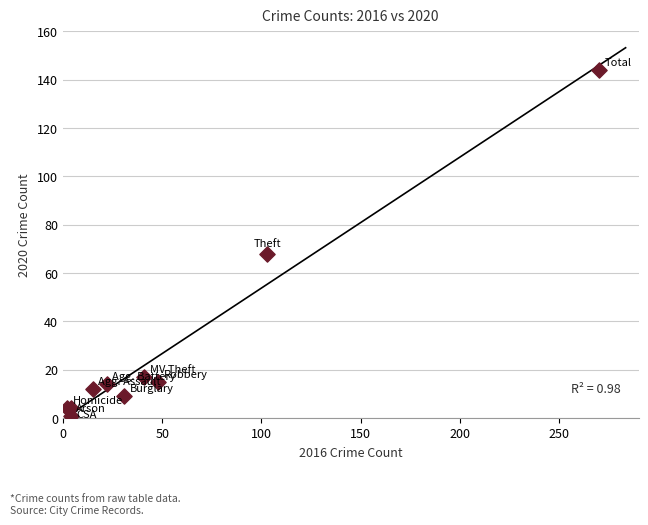

What Y value in the scatter plot is closest to 72?

68